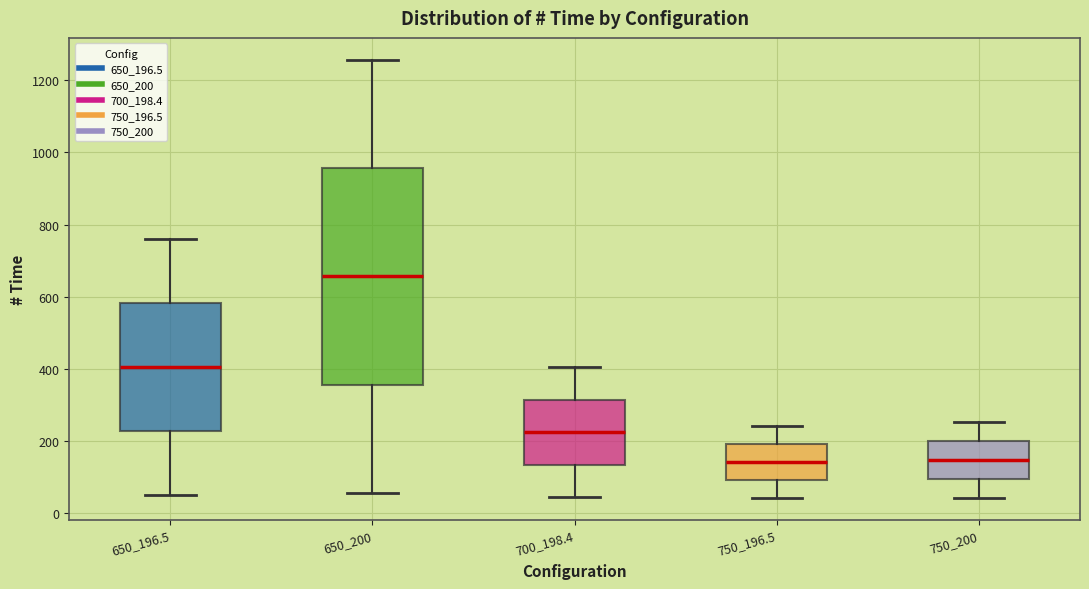

Where is the upper edge of the box at x = 650_196.5 on the y-axis? The values are not printed on the chart, so give them approximately, as read against the axis.

580